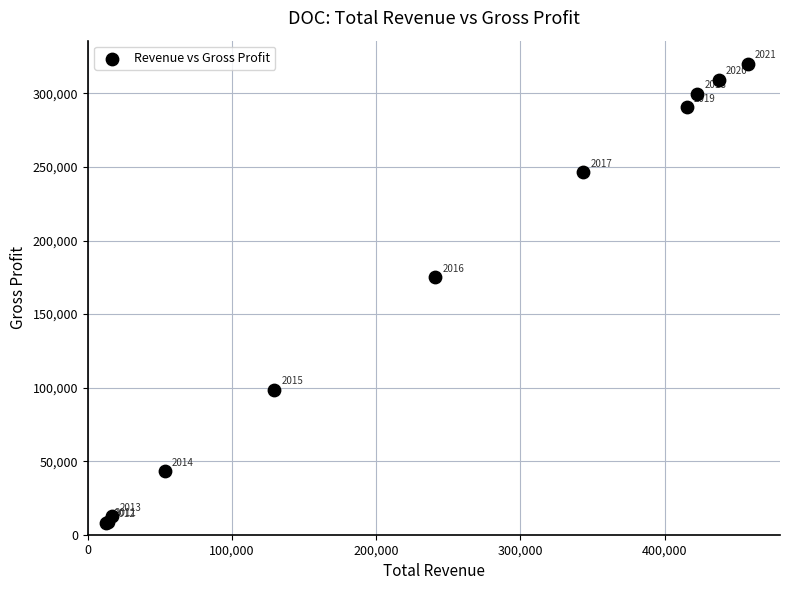

What Y value in the scatter plot is closest to 164250?

175000